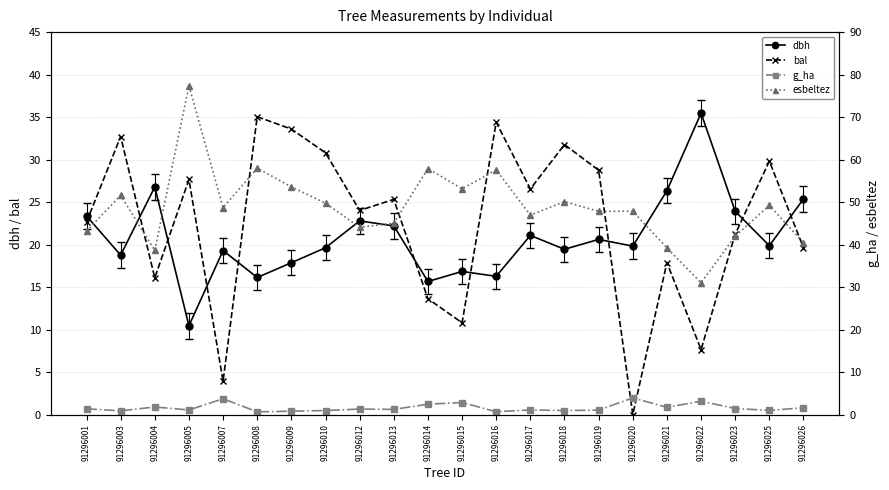

What is the average value of the g_ha series?

1.6